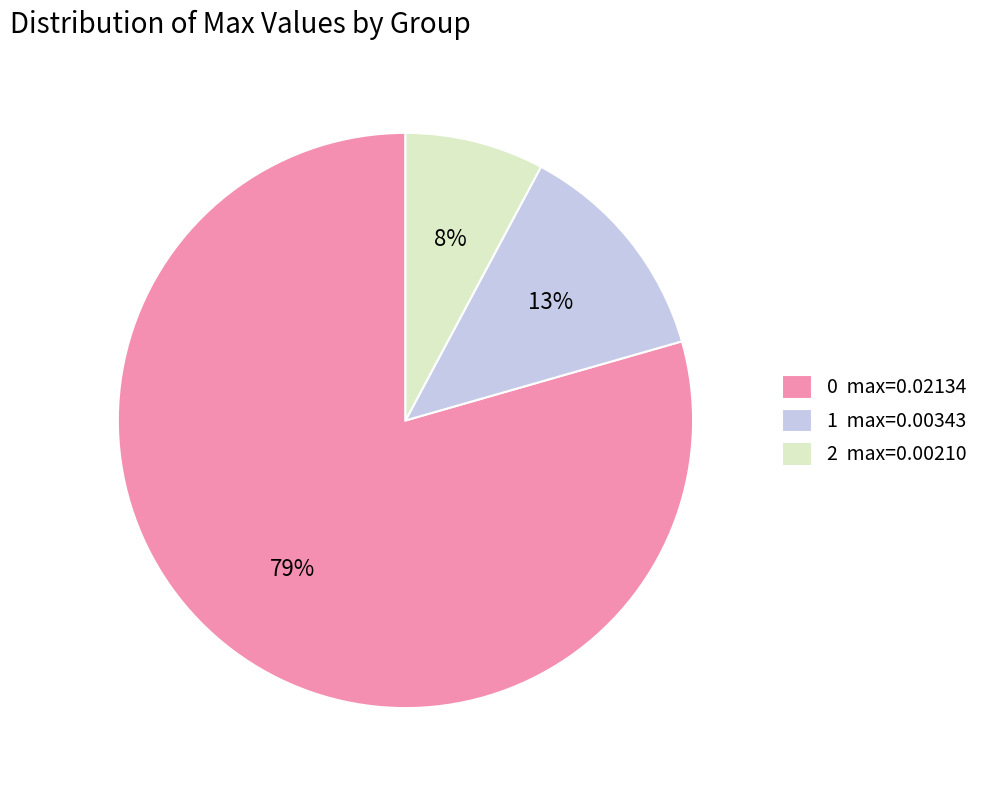

Which category has the smallest portion of the pie?

2